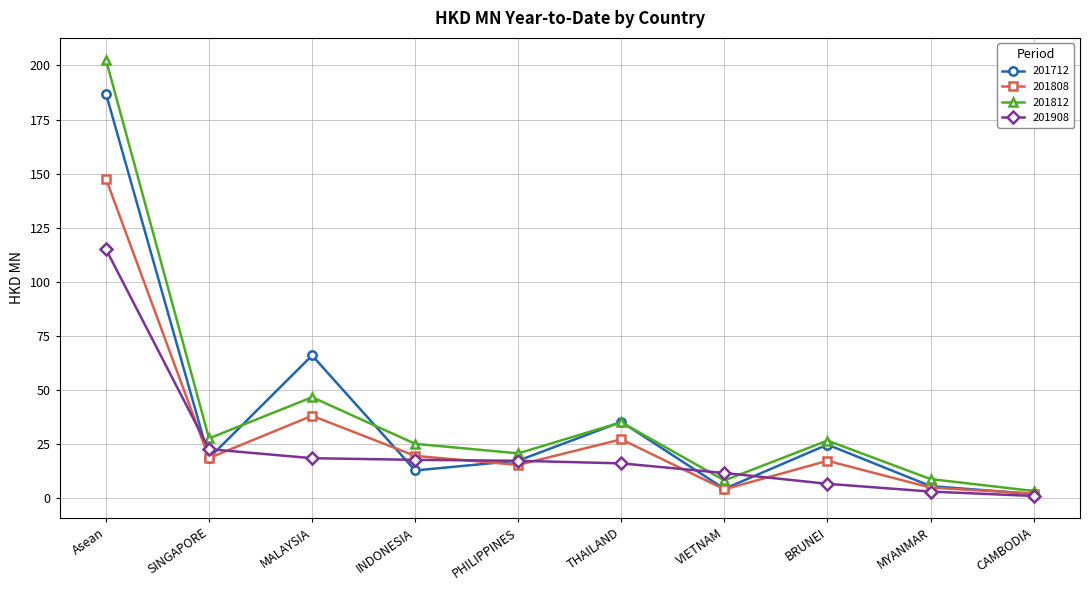

How many series are shown in this chart?

4